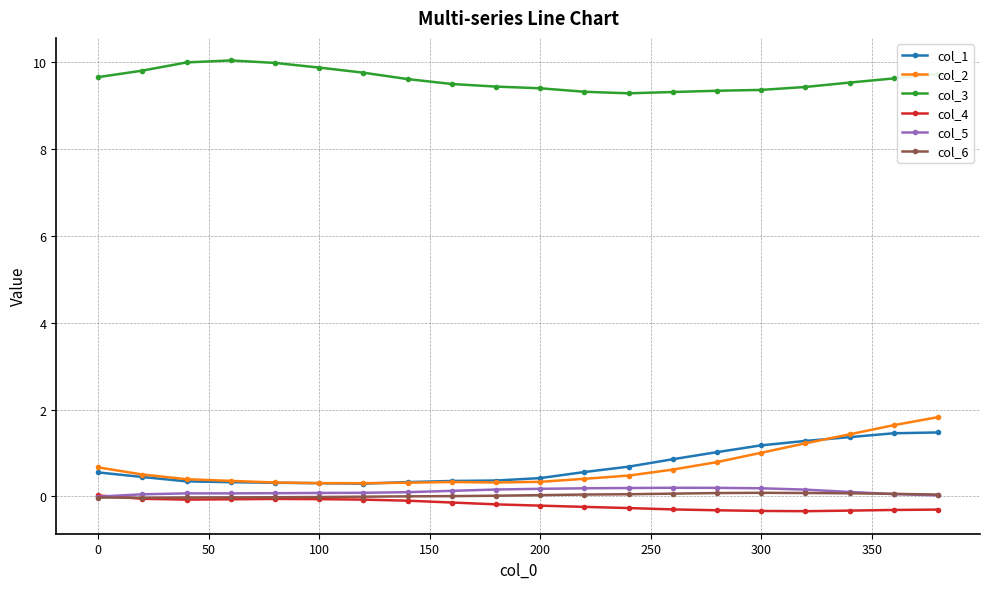

What is the smallest value displayed?

-0.3